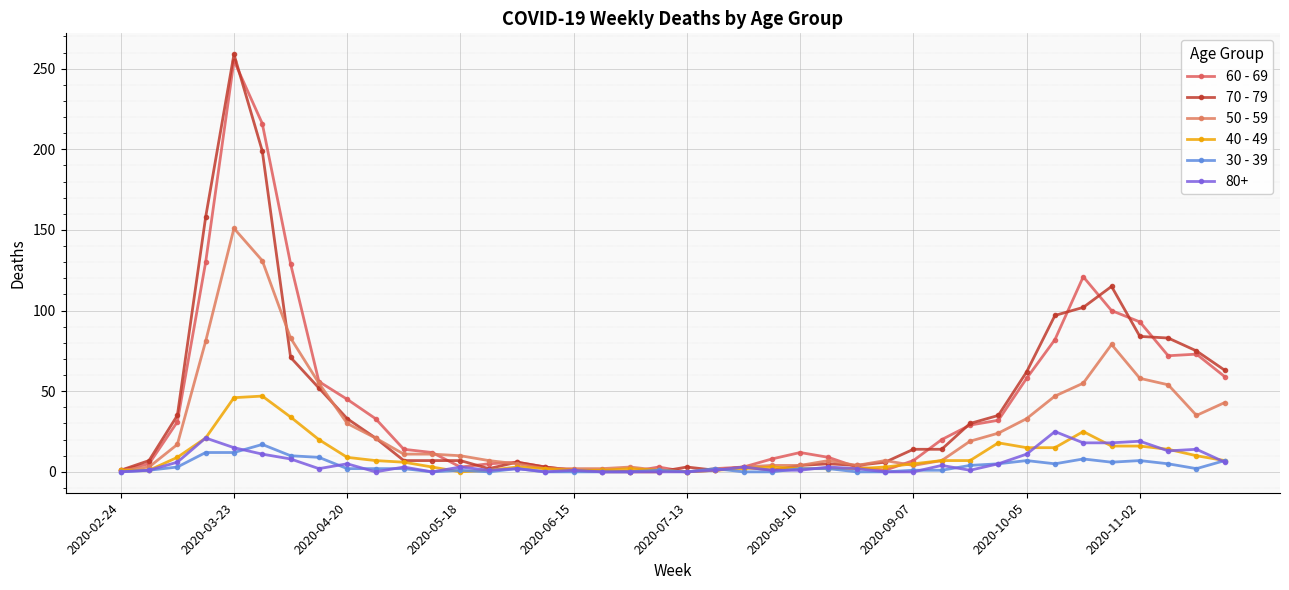

How many lines are shown in the chart?

6